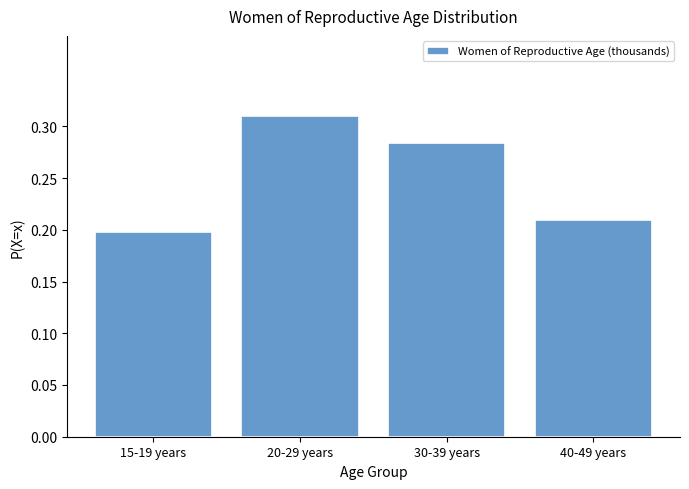

What is the label of the 2nd bar from the right?

30-39 years